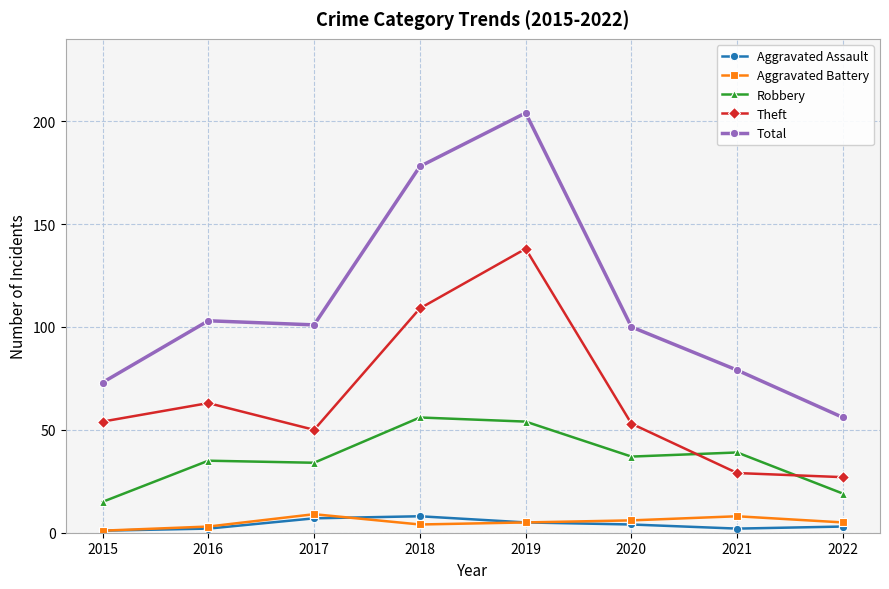

Which category has the highest value in the Robbery series?

2018